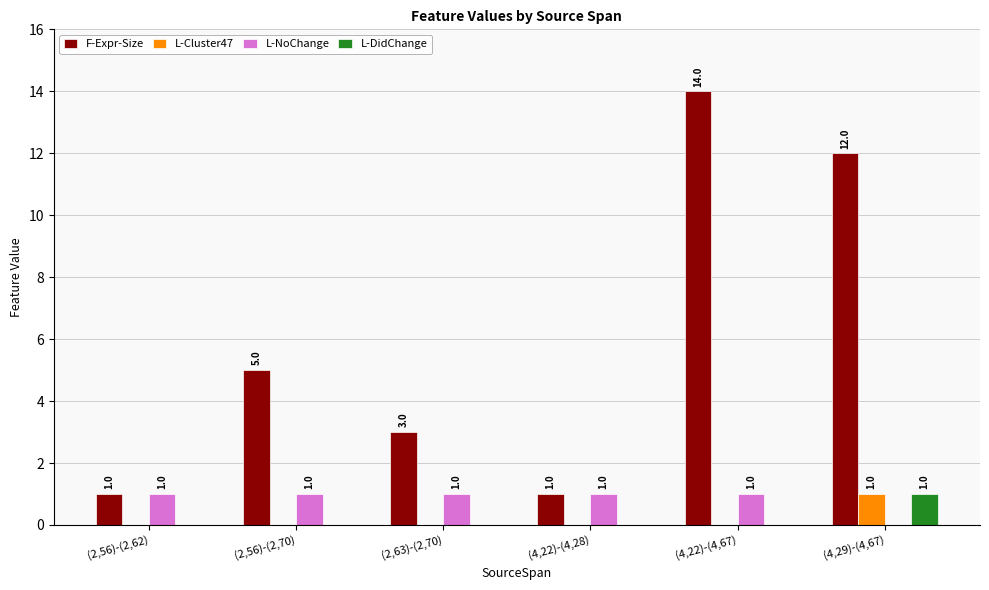

The L-NoChange series shows -1 at (4,29)-(4,67). True or false?

False